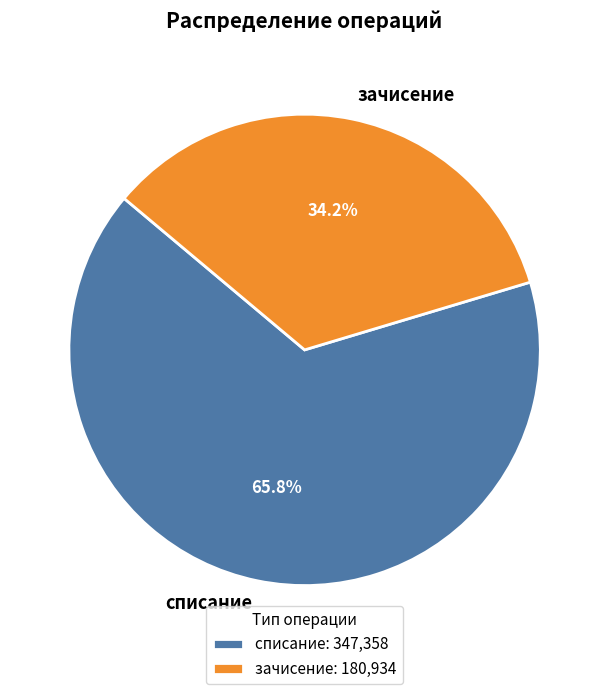

Is there any slice that represents more than half of the pie?

Yes